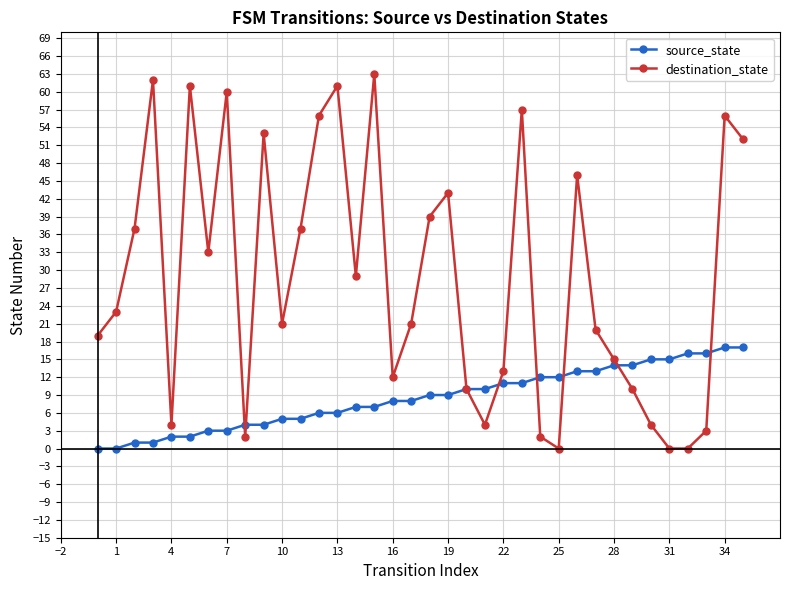

Which series has the largest total across all categories?

destination_state